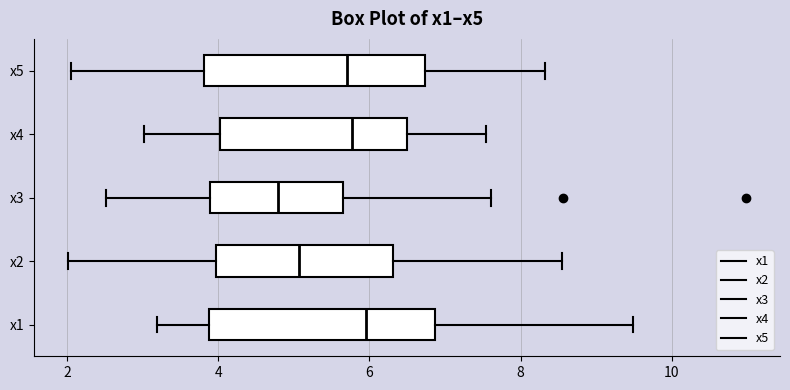

Reading bottom to top, transcribe this box plot: for each box, give where its median line is, the range the box spans, and where its two whiskers end, as read against the x-axis. The values are not printed on the chart, so give them approximately, as read against the axis.

x1: median 6.0, box 3.8 to 6.8, whiskers 3.2 to 9.4
x2: median 5.0, box 4.0 to 6.4, whiskers 2.0 to 8.6
x3: median 4.8, box 3.8 to 5.6, whiskers 2.6 to 7.6
x4: median 5.8, box 4.0 to 6.4, whiskers 3.0 to 7.6
x5: median 5.8, box 3.8 to 6.8, whiskers 2.0 to 8.4